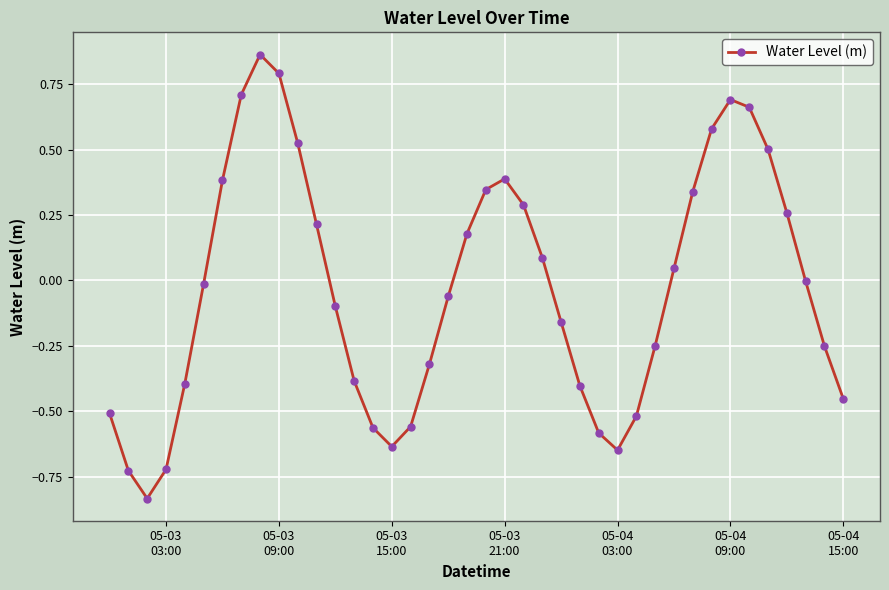

How many points are higher than both their immediate neighbors (excluding endpoints)?

3